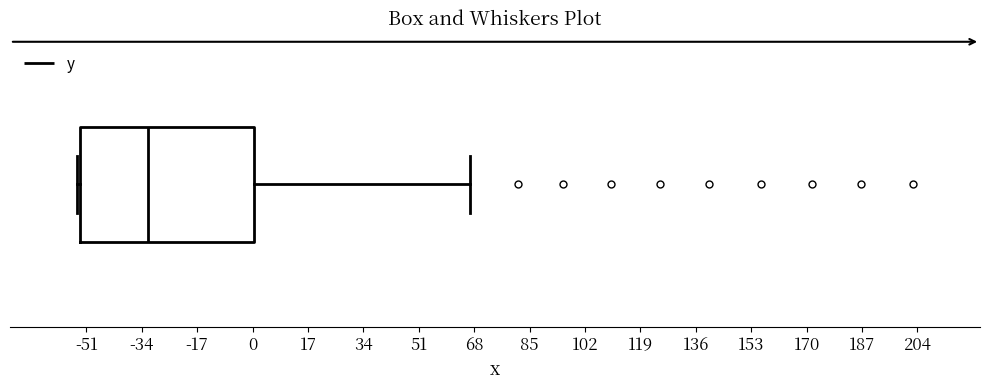

Where is the left edge of the box on the x-axis? The values are not printed on the chart, so give them approximately, as read against the axis.

-52